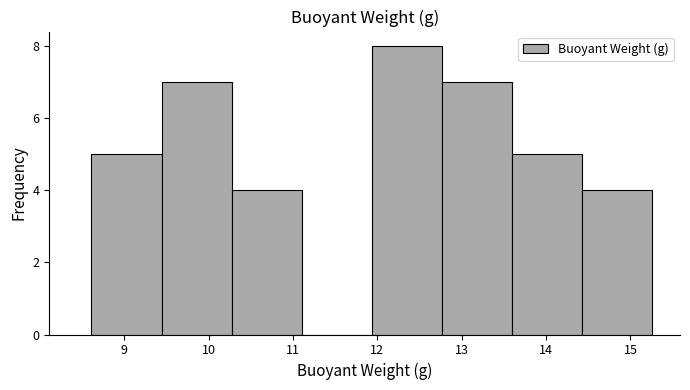

Reading left to right, transcribe this chart: for each bar, give the range it covers on the x-axis and its height. Neither the bar edges nor the heights are printed on the chart, so give them approximately, as read against the axes.

8.6 to 9.4: 5
9.4 to 10.3: 7
10.3 to 11.1: 4
11.1 to 11.9: 0
11.9 to 12.8: 8
12.8 to 13.6: 7
13.6 to 14.4: 5
14.4 to 15.3: 4